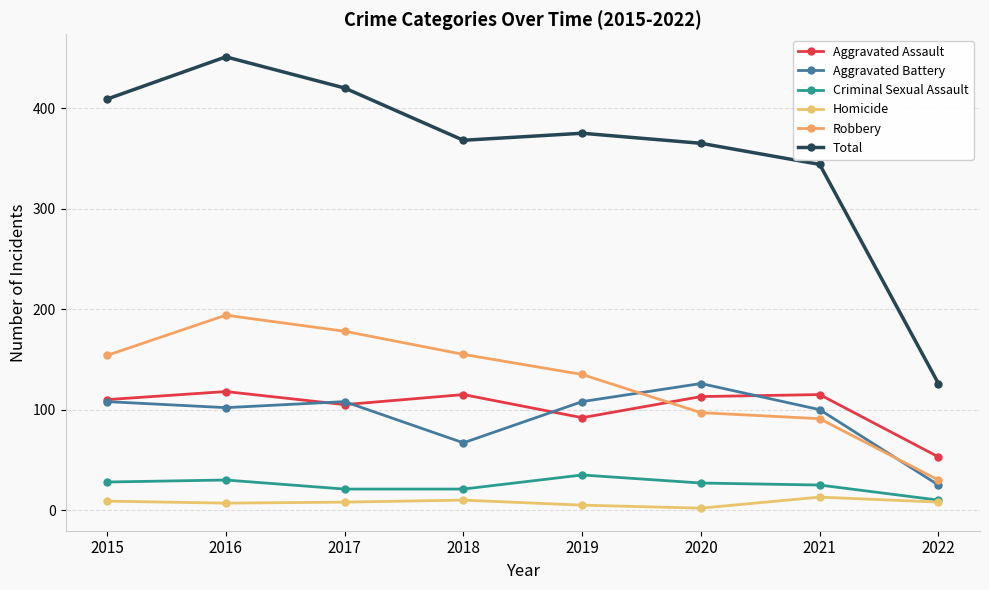

At which category is the sum across all series the highest?

2016